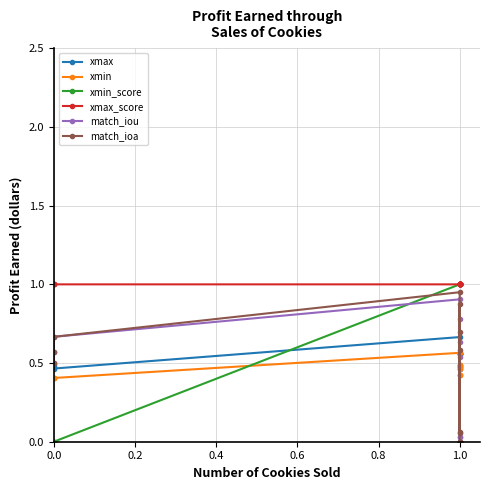

What is the minimum value for xmin?

0.4